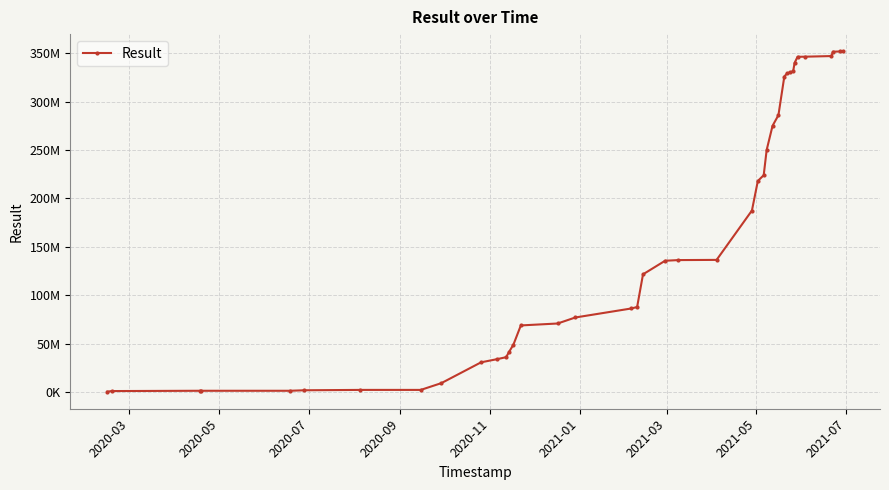

Does the chart have visible grid lines?

Yes